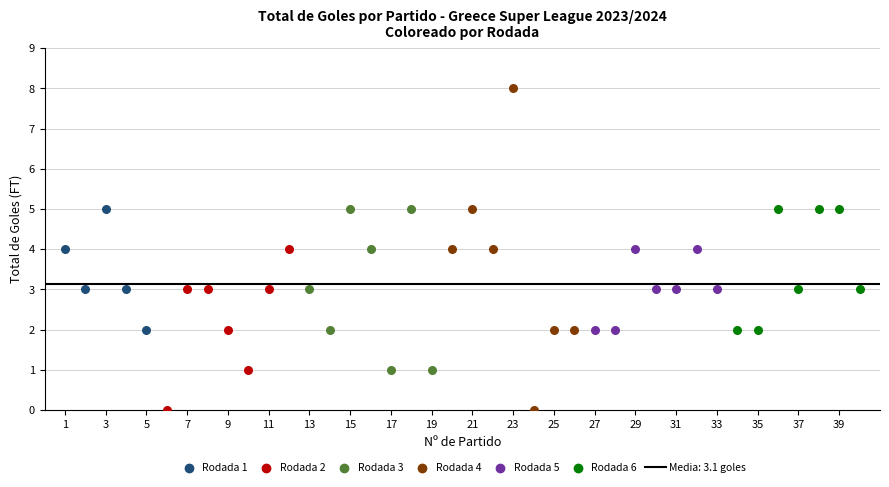

Which series contains the highest Y value?

Rodada 4